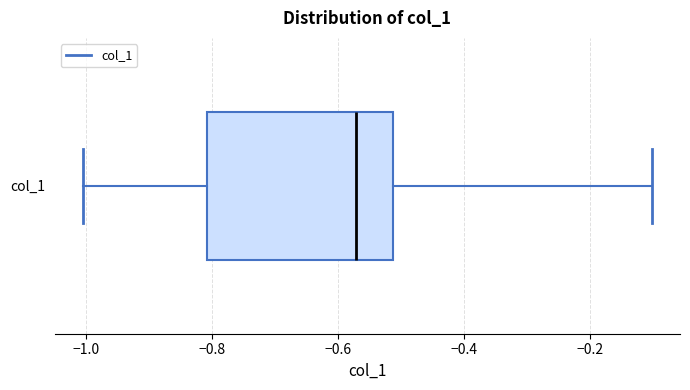

Transcribe this box plot: give where the median line is, the range the box spans, and where the two whiskers end, as read against the x-axis. The values are not printed on the chart, so give them approximately, as read against the axis.

median -0.58, box -0.80 to -0.52, whiskers -1.00 to -0.10